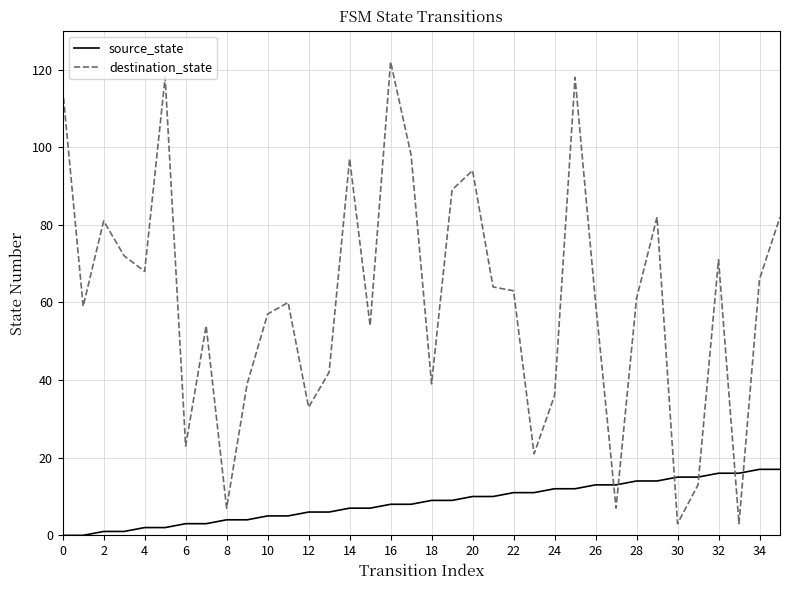

Which series has the largest total across all categories?

destination_state